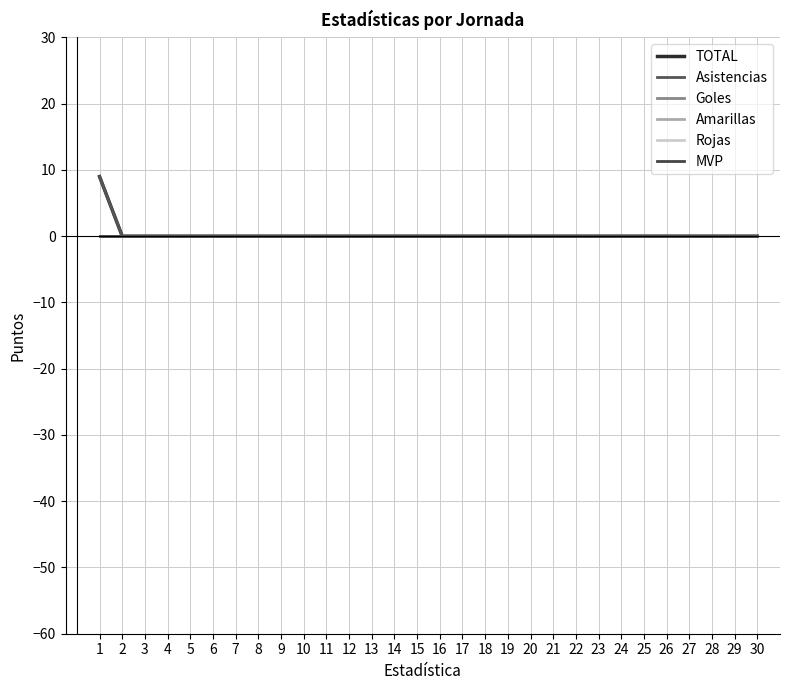

Is this an area chart (filled region under the line)?

No